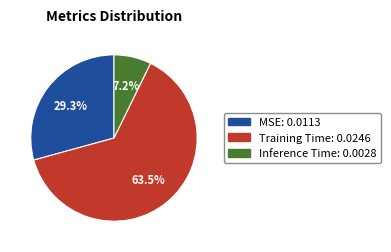

True or false: Training Time accounts for 70% of the total.

False